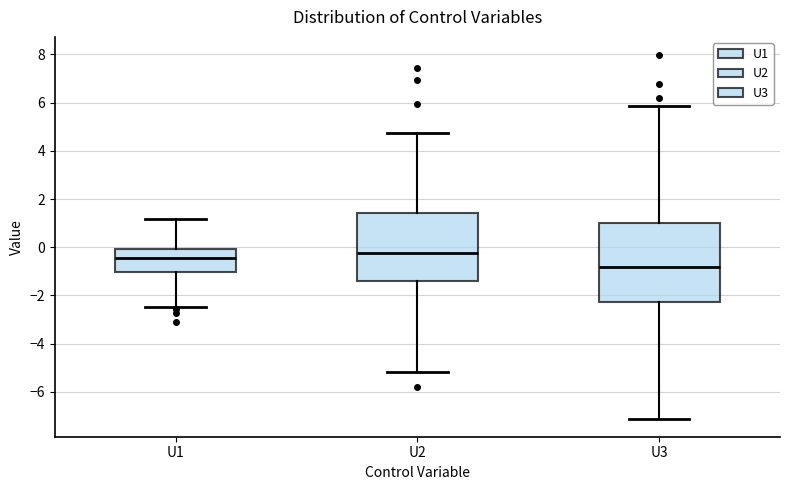

Reading left to right, transcribe this box plot: for each box, give where its median line is, the range the box spans, and where its two whiskers end, as read against the y-axis. The values are not printed on the chart, so give them approximately, as read against the axis.

U1: median -0.4, box -1.0 to 0.0, whiskers -2.4 to 1.2
U2: median -0.2, box -1.4 to 1.4, whiskers -5.2 to 4.8
U3: median -0.8, box -2.2 to 1.0, whiskers -7.2 to 5.8